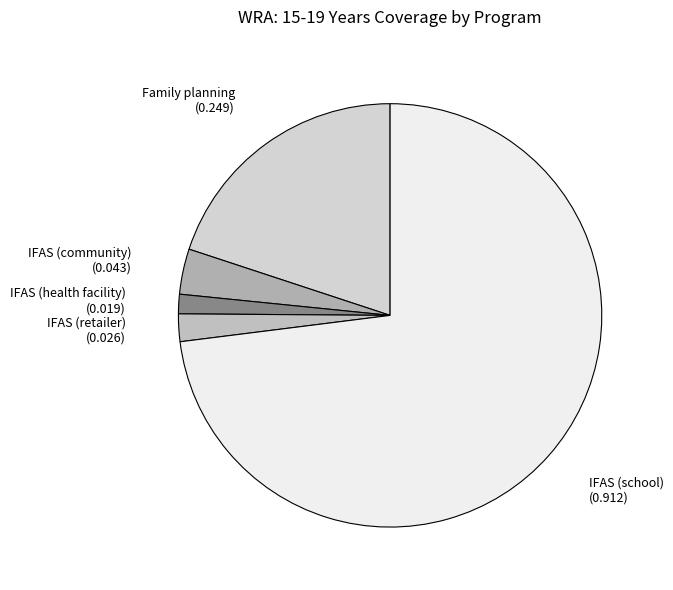

How many segments does this pie chart have?

5